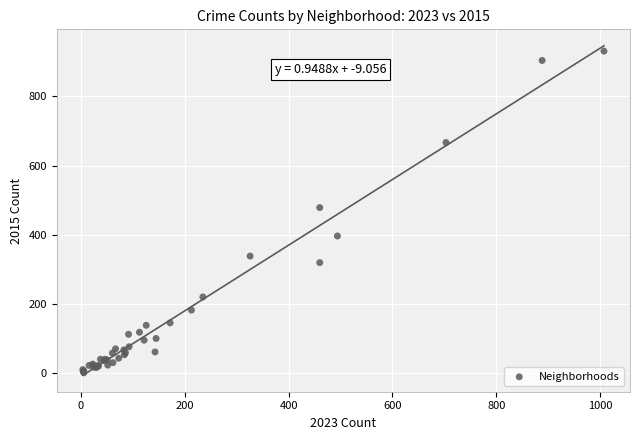

What Y value in the scatter plot is closest to 466?

479